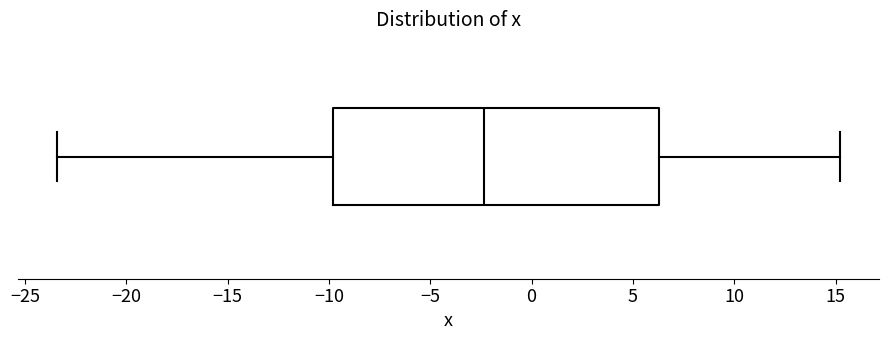

Where does the right whisker of the box end on the x-axis? The values are not printed on the chart, so give them approximately, as read against the axis.

15.0